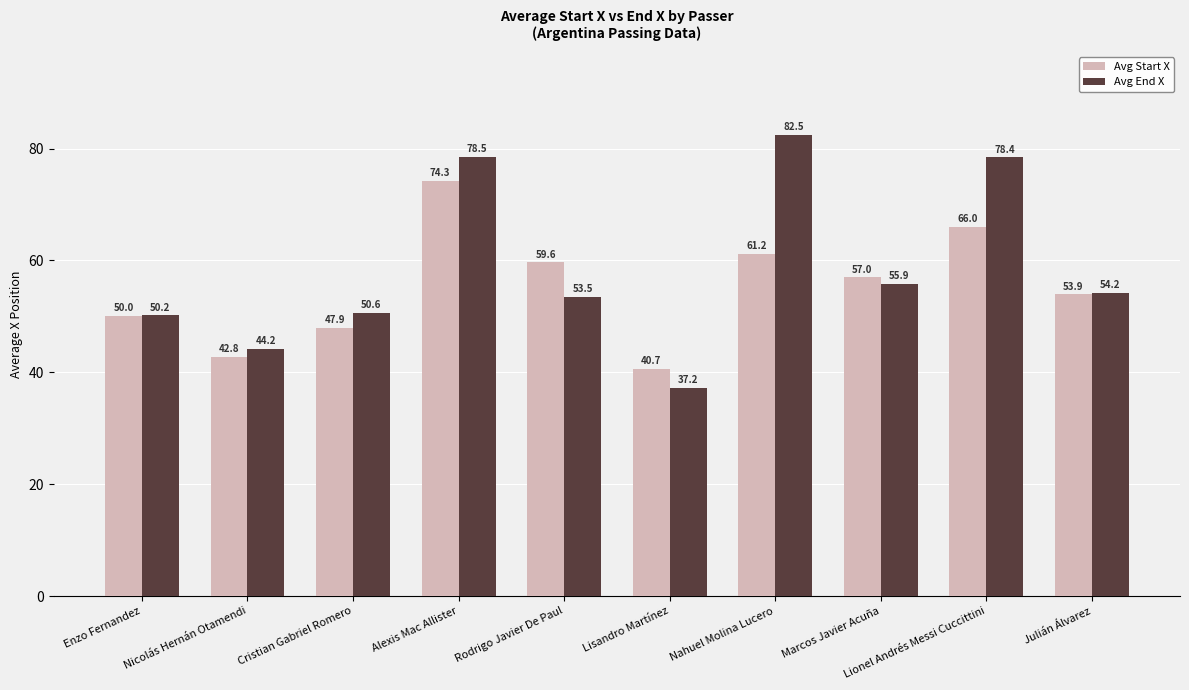

List the series in order of their peak value, highest first.

Avg End X, Avg Start X